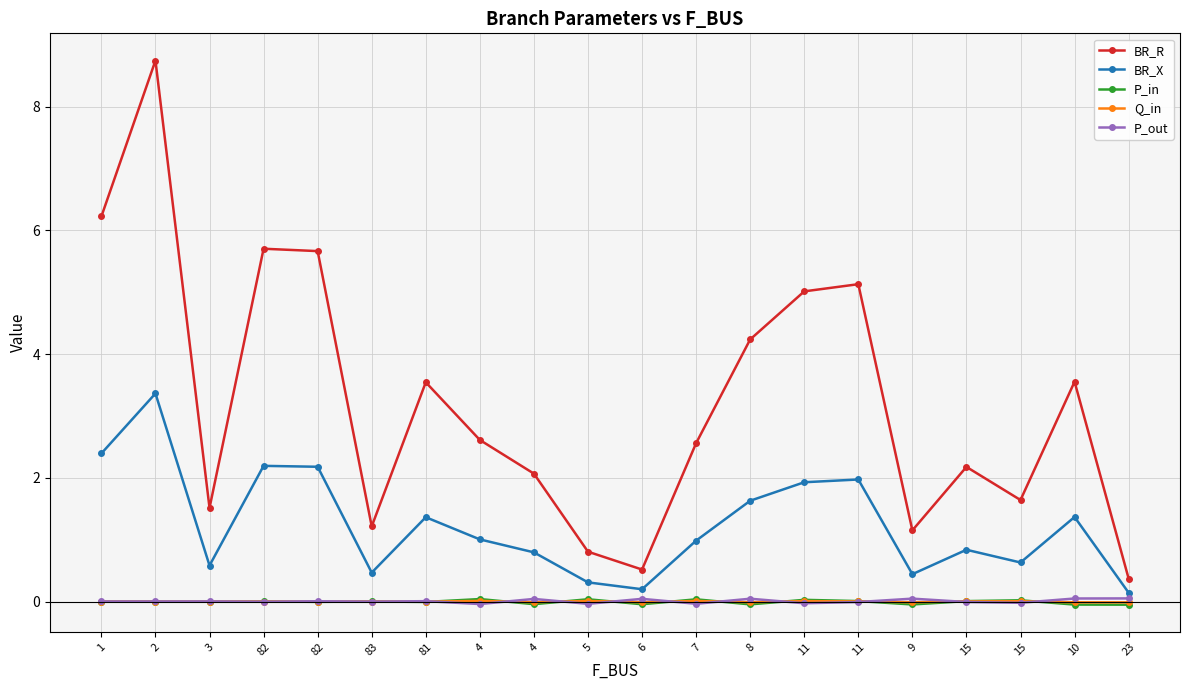

Reading left to right, extract all data points from this chart.

BR_R: 1=6.2	2=8.7	3=1.5	82=5.7	82=5.7	83=1.2	81=3.5	4=2.6	4=2.1	5=0.8	6=0.5	7=2.6	8=4.2	11=5.0	11=5.1	9=1.2	15=2.2	15=1.6	10=3.6	23=0.4
BR_X: 1=2.4	2=3.4	3=0.6	82=2.2	82=2.2	83=0.5	81=1.4	4=1.0	4=0.8	5=0.3	6=0.2	7=1.0	8=1.6	11=1.9	11=2.0	9=0.4	15=0.8	15=0.6	10=1.4	23=0.1
P_in: 1=-0.0	2=-0.0	3=-0.0	82=0.0	82=-0.0	83=0.0	81=-0.0	4=0.0	4=-0.0	5=0.0	6=-0.0	7=0.0	8=-0.0	11=0.0	11=0.0	9=-0.0	15=0.0	15=0.0	10=-0.0	23=-0.1
Q_in: 1=-0.0	2=-0.0	3=-0.0	82=0.0	82=-0.0	83=0.0	81=-0.0	4=0.0	4=-0.0	5=0.0	6=-0.0	7=0.0	8=-0.0	11=0.0	11=0.0	9=-0.0	15=0.0	15=0.0	10=-0.0	23=-0.0
P_out: 1=0.0	2=0.0	3=0.0	82=-0.0	82=0.0	83=-0.0	81=0.0	4=-0.0	4=0.0	5=-0.0	6=0.0	7=-0.0	8=0.0	11=-0.0	11=-0.0	9=0.0	15=-0.0	15=-0.0	10=0.0	23=0.1